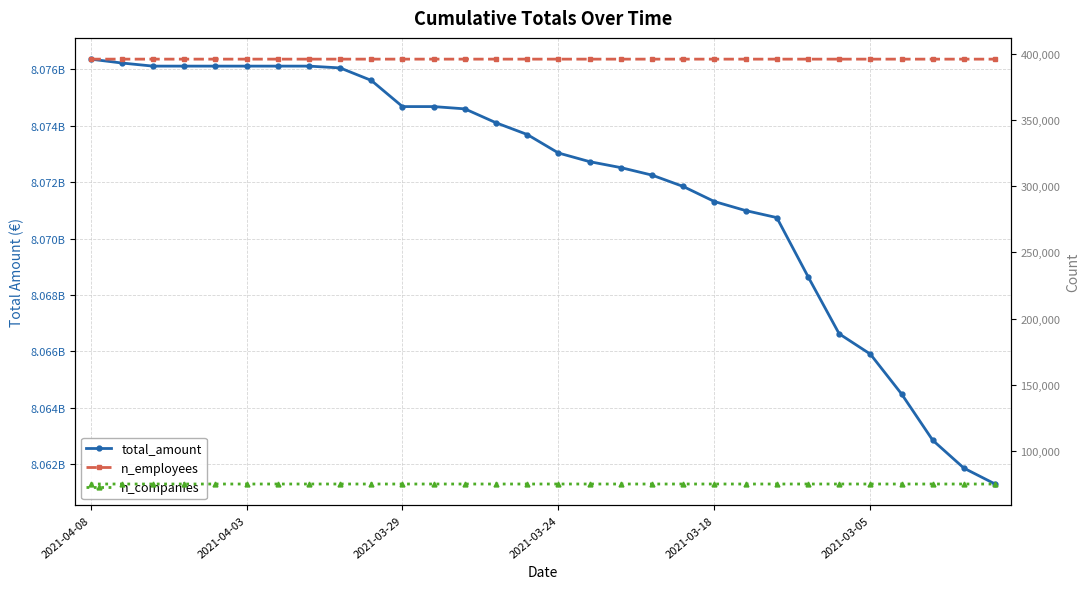

What is the greatest value displayed?

8076360693